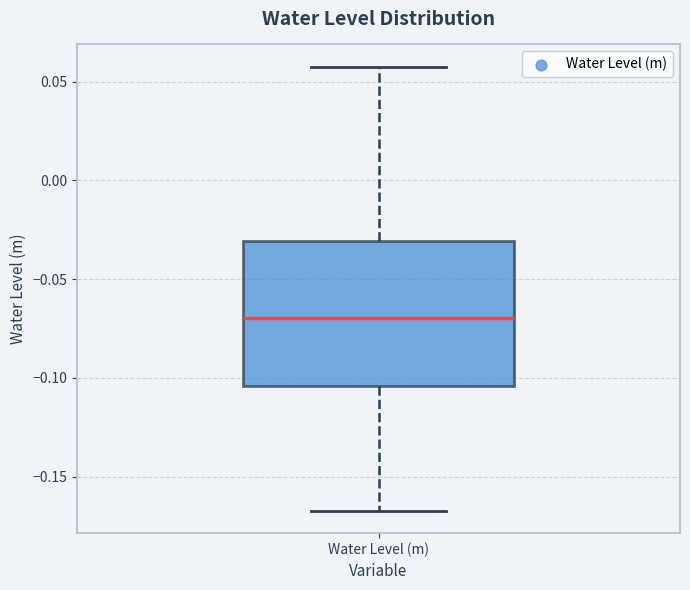

Where does the lower whisker of the box for Water Level (m) end on the y-axis? The values are not printed on the chart, so give them approximately, as read against the axis.

-0.165